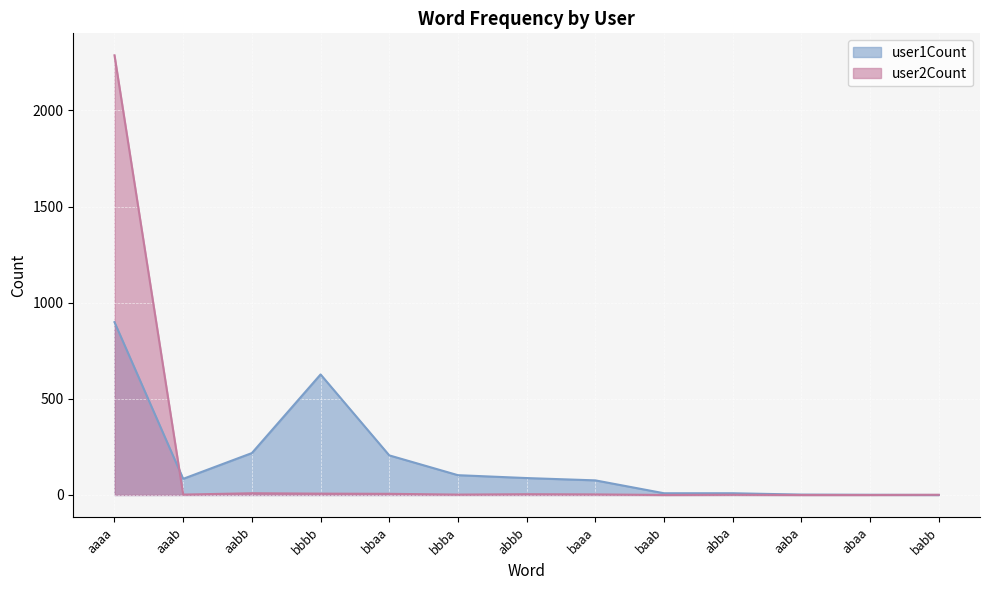

True or false: user1Count and user2Count cross at least once.

True